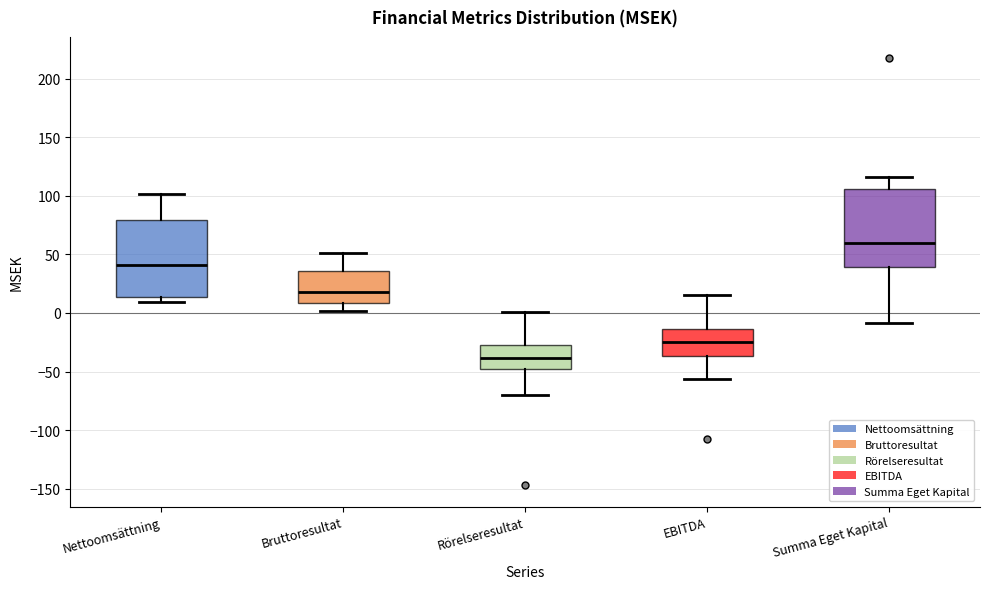

Reading left to right, transcribe this box plot: for each box, give where its median line is, the range the box spans, and where its two whiskers end, as read against the y-axis. The values are not printed on the chart, so give them approximately, as read against the axis.

Nettoomsättning: median 40, box 15 to 80, whiskers 10 to 100
Bruttoresultat: median 20, box 10 to 35, whiskers 0 to 50
Rörelseresultat: median -40, box -50 to -25, whiskers -70 to 0
EBITDA: median -25, box -35 to -15, whiskers -55 to 15
Summa Eget Kapital: median 60, box 40 to 105, whiskers -10 to 115